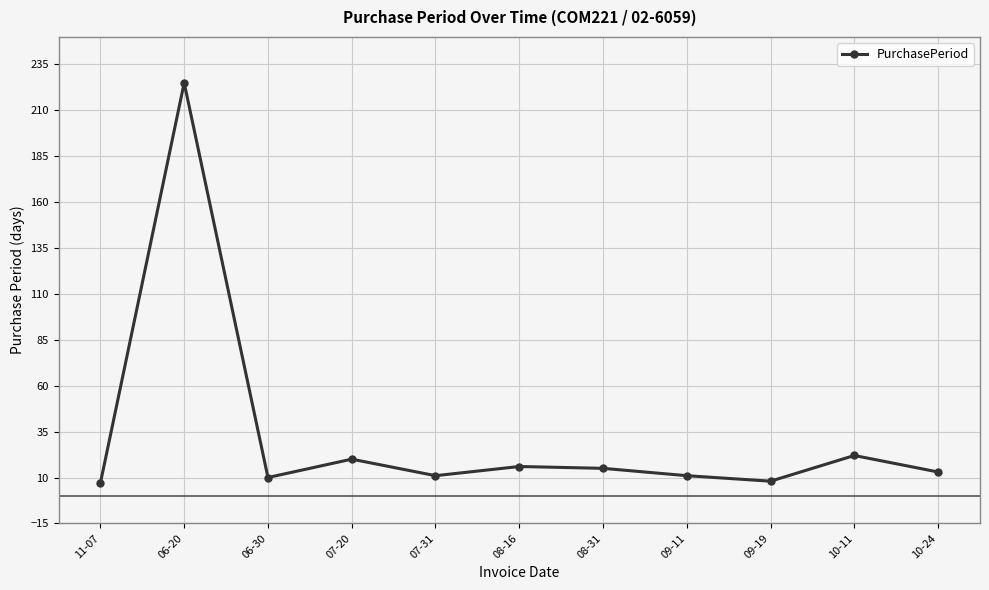

What is the change in value from 06-20 to 10-11?

-203